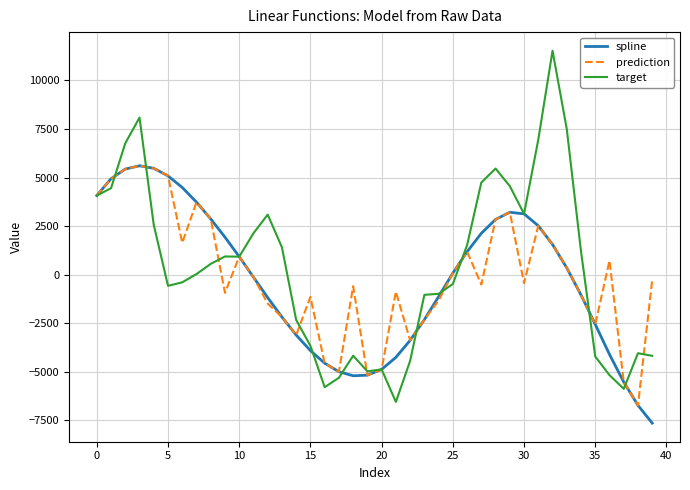

Which series has the widest spread of values?

target